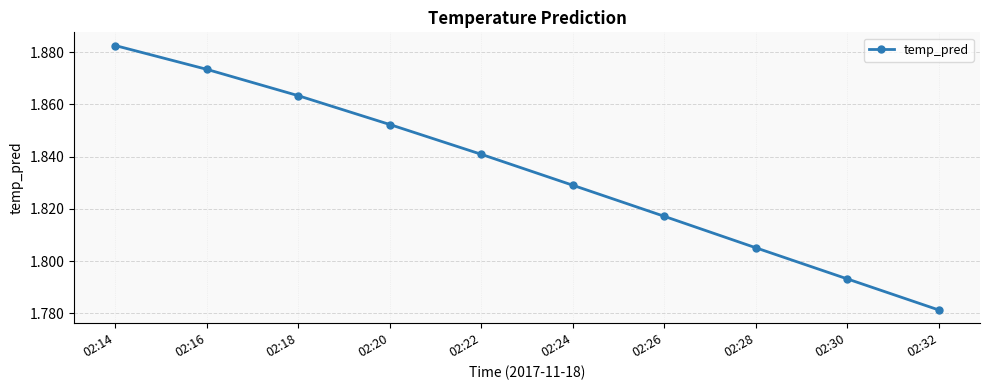

Which label corresponds to the smallest value in the chart?

02:32